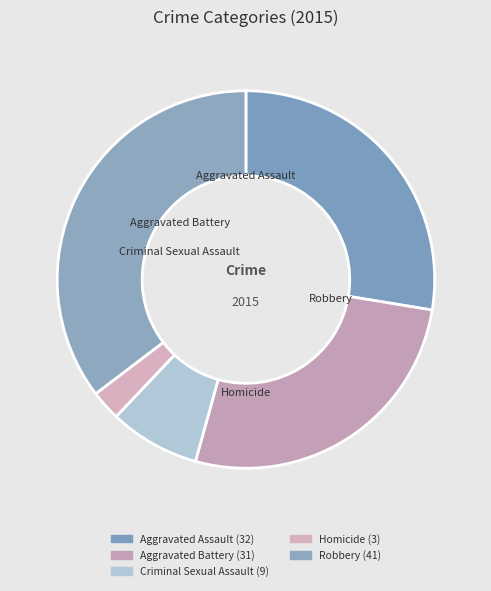

What is the change in value from Aggravated Assault to Robbery?

+9